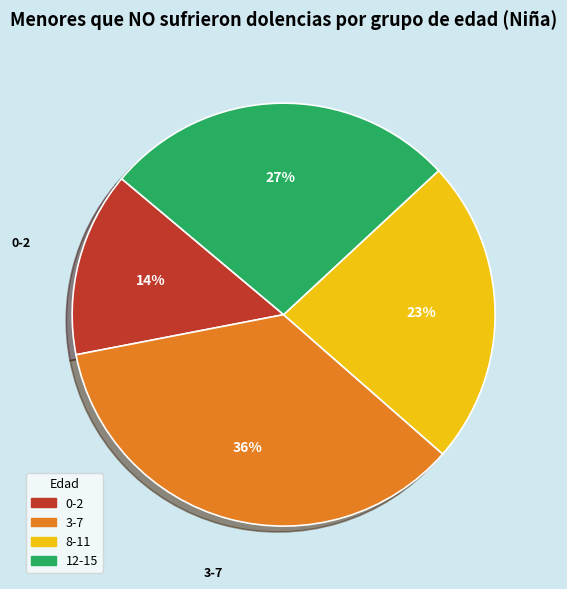

Which has a higher value, 3-7 or 8-11?

3-7